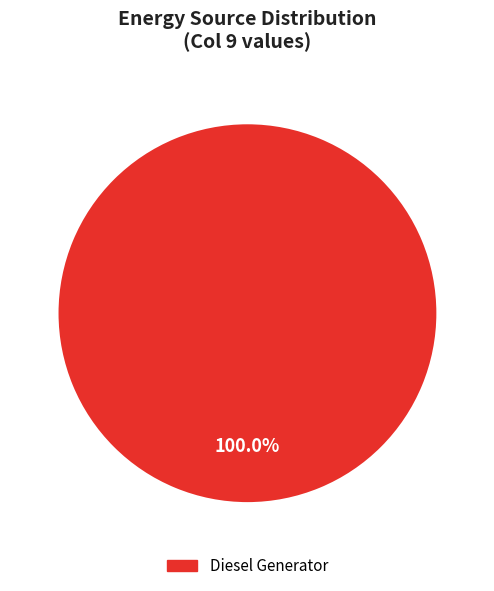

How many slices are in this pie chart?

1